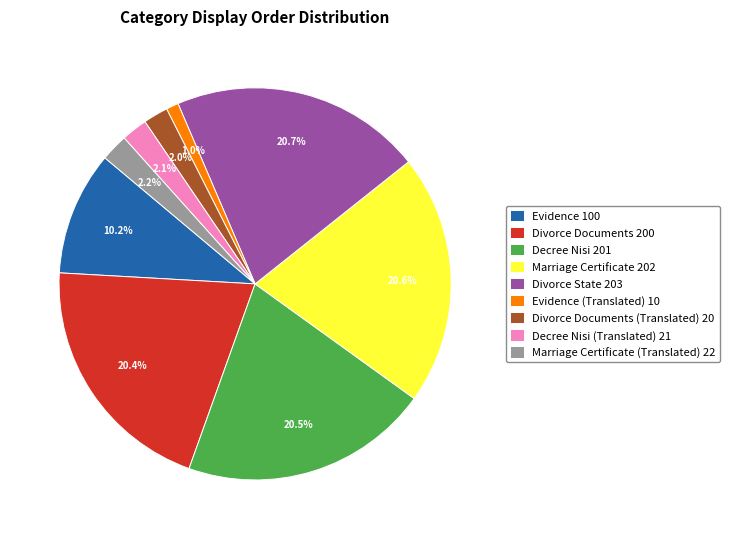

How many slices are in this pie chart?

9